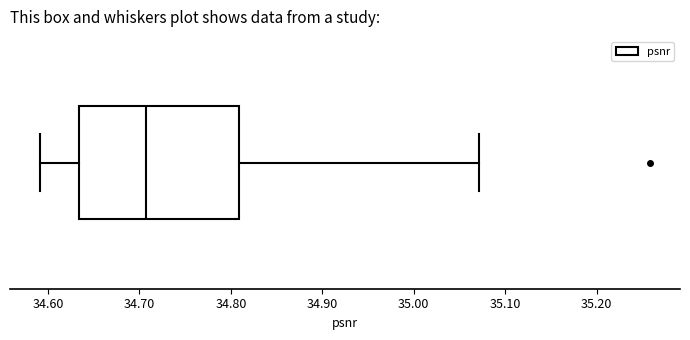

Transcribe this box plot: give where the median line is, the range the box spans, and where the two whiskers end, as read against the x-axis. The values are not printed on the chart, so give them approximately, as read against the axis.

median 34.71, box 34.63 to 34.81, whiskers 34.59 to 35.07